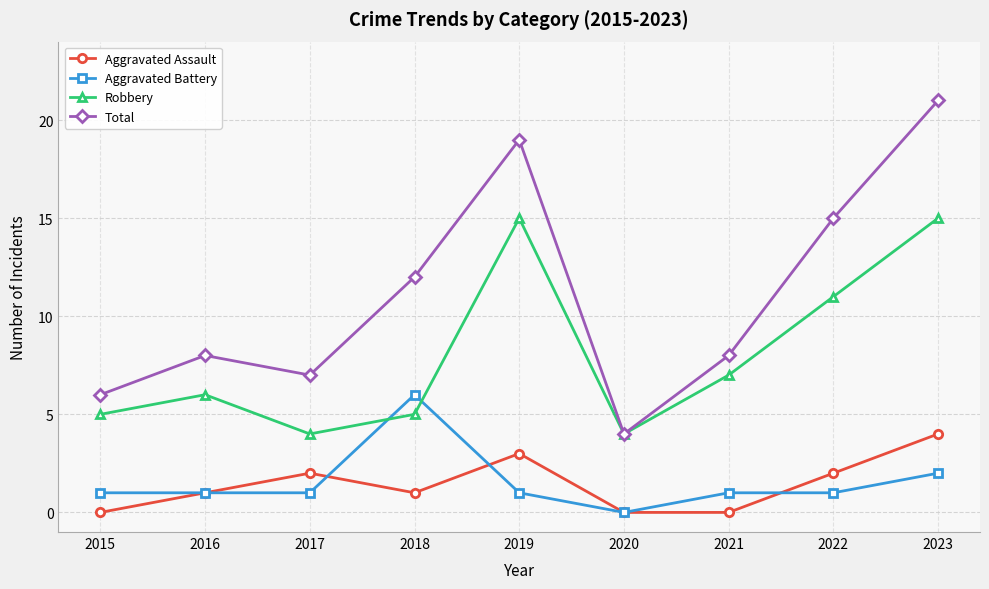

What is the sum of all Aggravated Assault values?

13